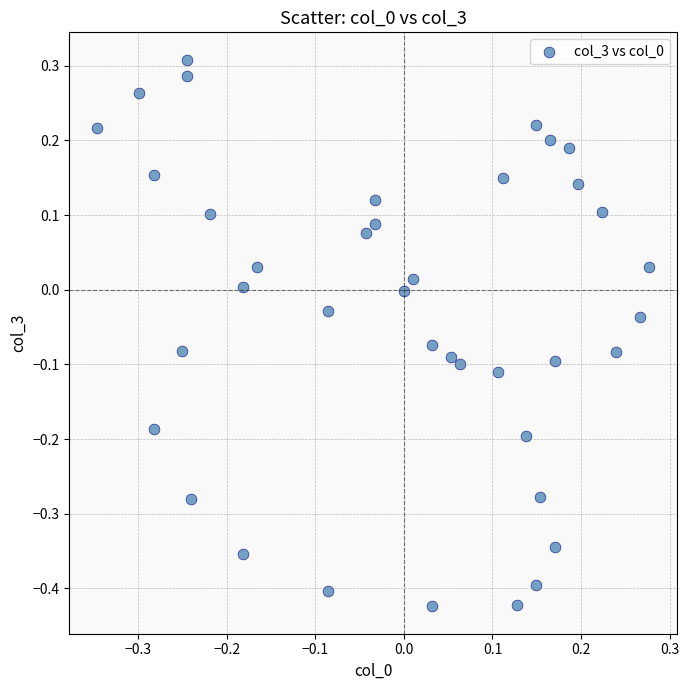

What is the range of X values (max minus min)?

0.6